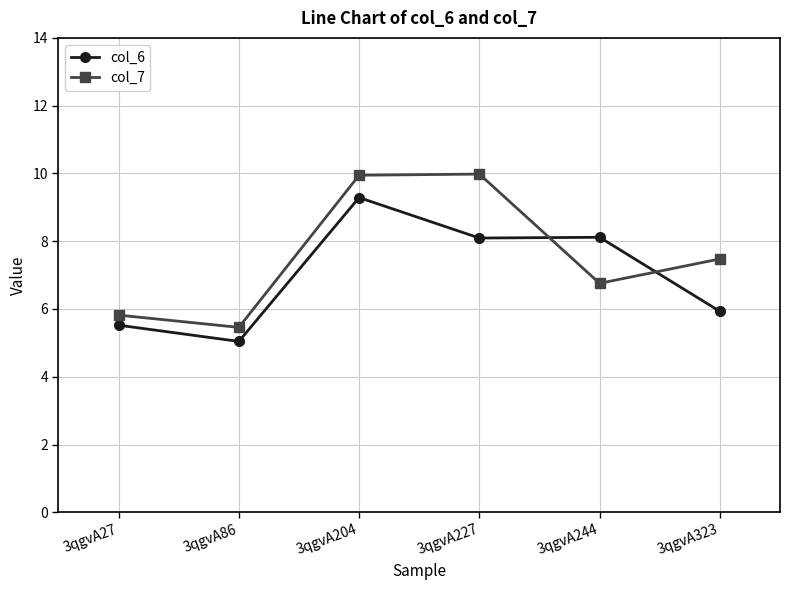

Which series has the largest total across all categories?

col_7